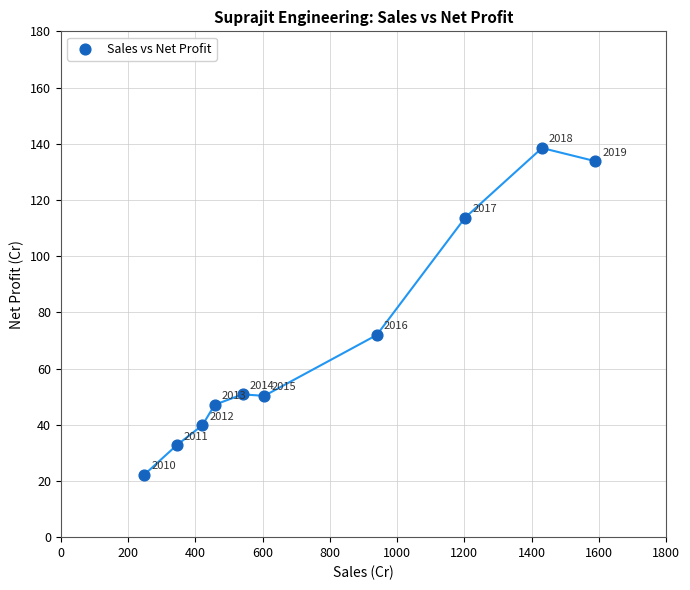

What is the range of X values (max minus min)?

1342.2